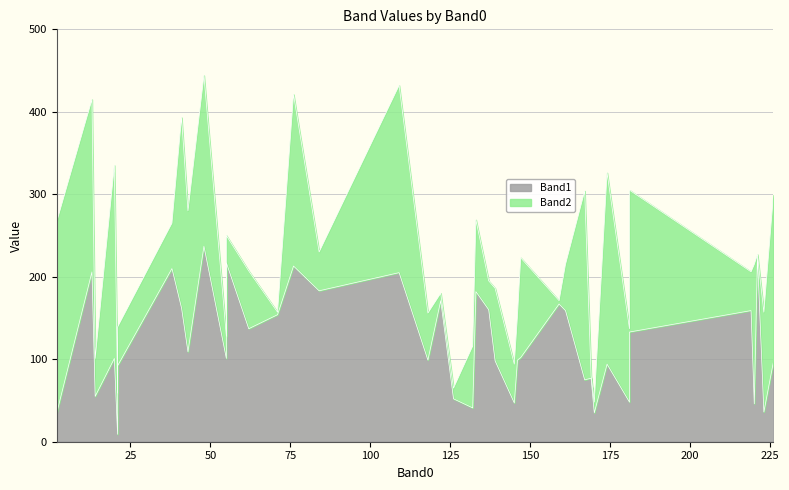

Does the chart have visible grid lines?

Yes